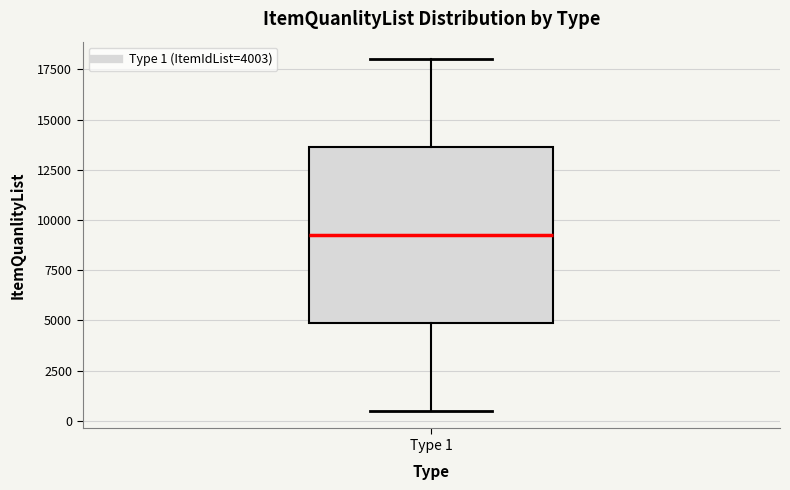

Where does the lower whisker of the box for Type 1 end on the y-axis? The values are not printed on the chart, so give them approximately, as read against the axis.

500